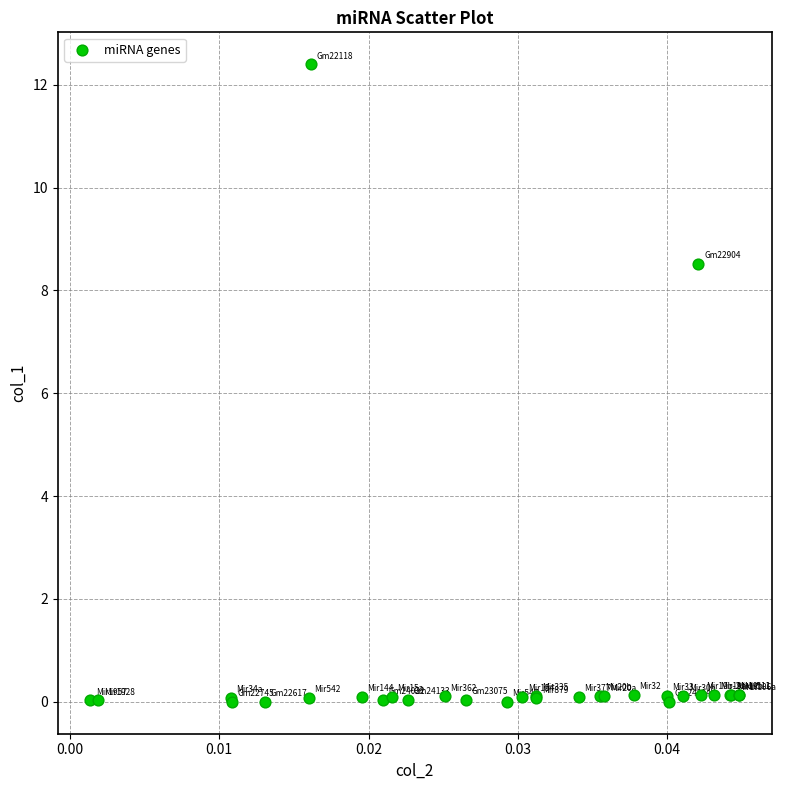

What Y value in the scatter plot is closest to 6?

8.5